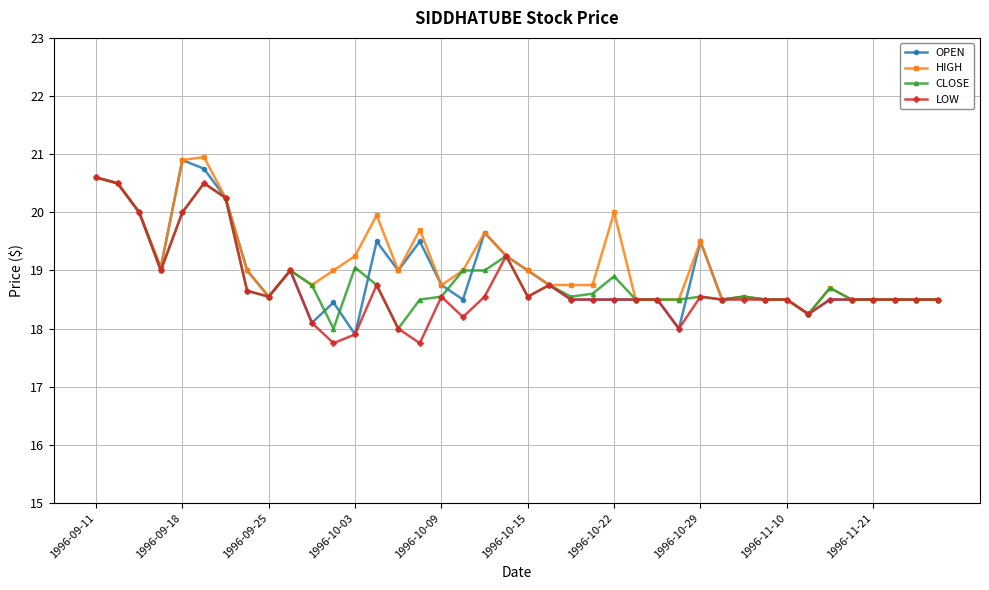

True or false: CLOSE has more than 2 points higher than both neighbors.

True